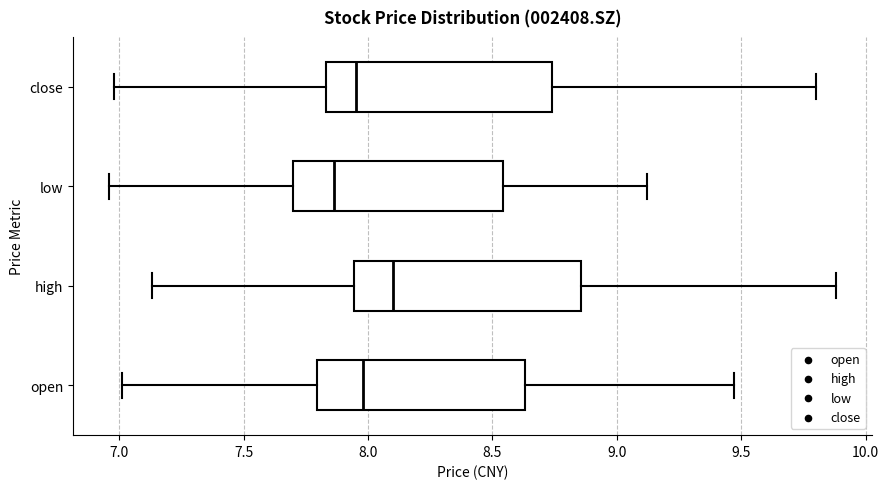

Where does the median line of the box for low sit on the x-axis? The values are not printed on the chart, so give them approximately, as read against the axis.

7.85